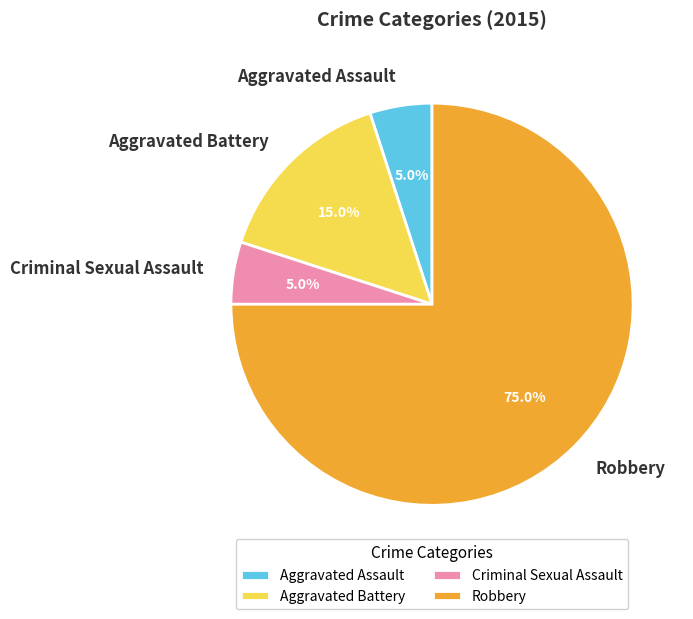

The Aggravated Assault slice represents 5% of the pie. True or false?

True